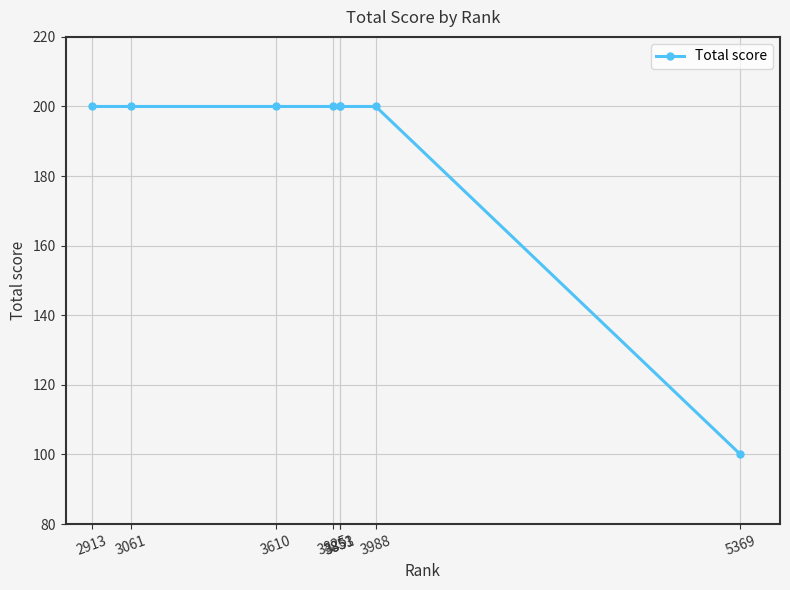

Reading left to right, what are all the values shown in this chart?

200	200	200	200	200	200	200	100